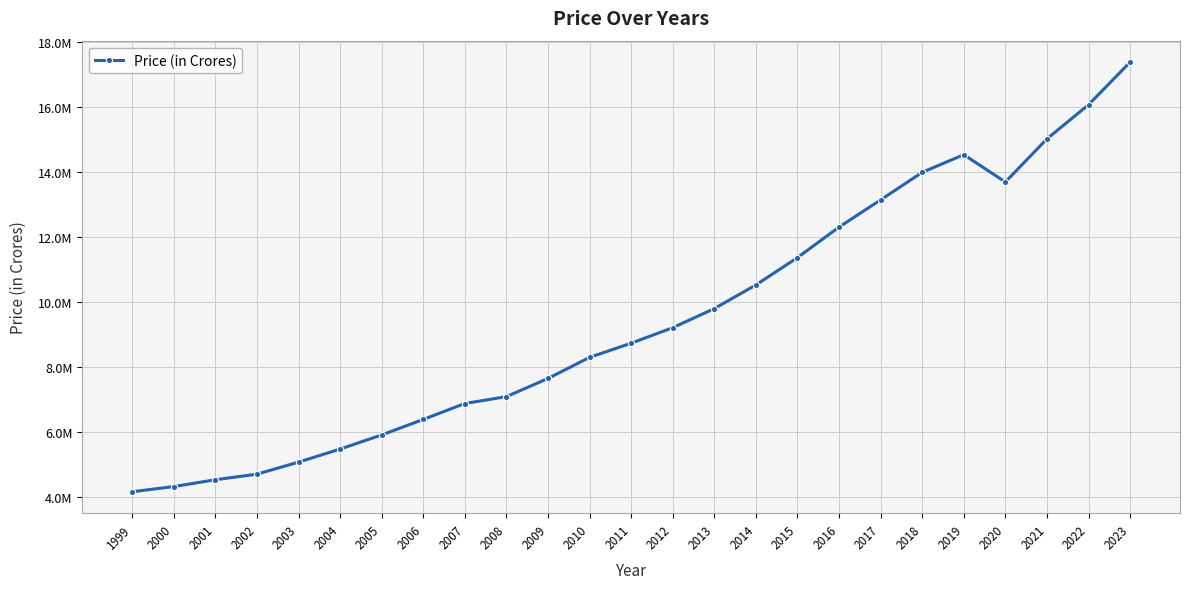

What is the minimum value shown in the chart?

4166693.6